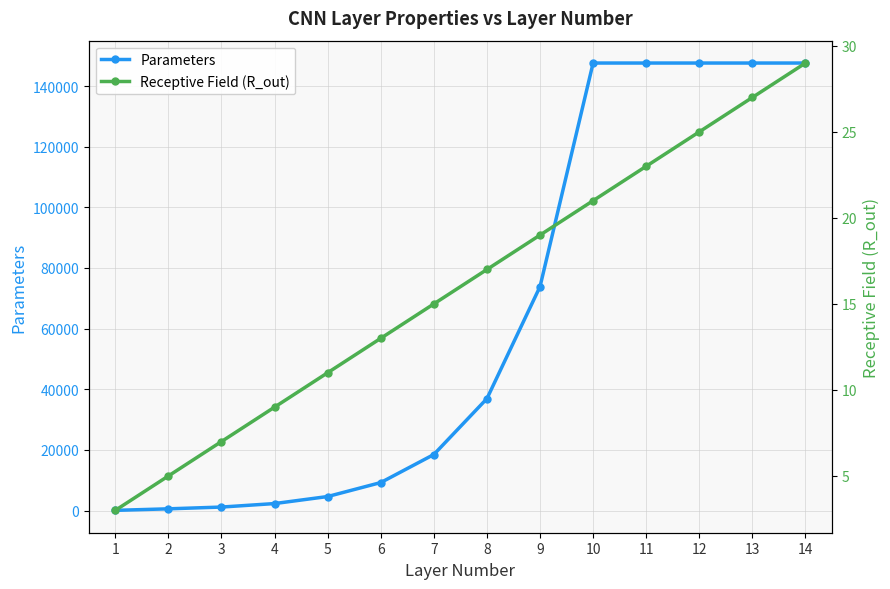

How many distinct data groups are displayed?

2